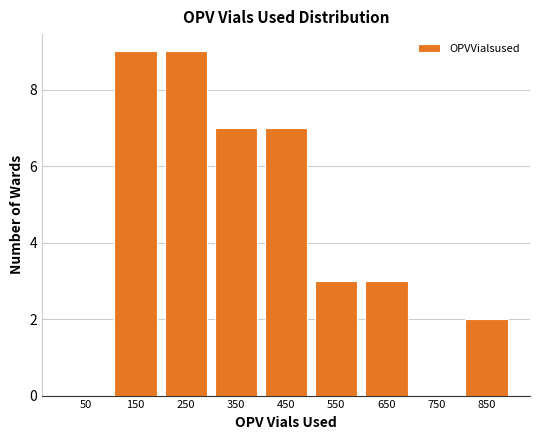

What is the height of the bar covering 100 to 200 on the x-axis? The values are not printed on the chart, so give them approximately, as read against the axis.

9